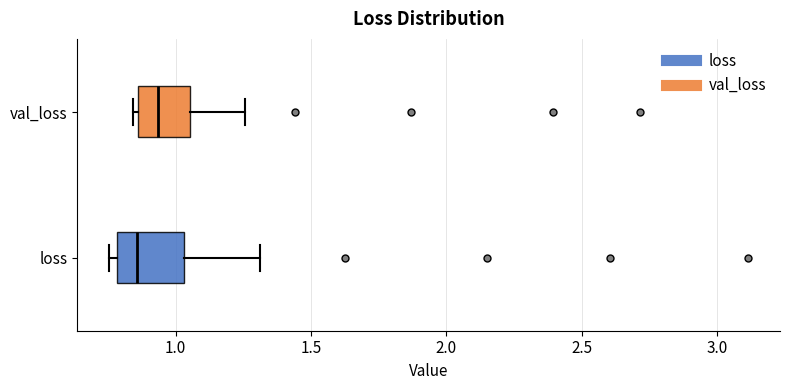

Reading bottom to top, transcribe this box plot: for each box, give where its median line is, the range the box spans, and where its two whiskers end, as read against the x-axis. The values are not printed on the chart, so give them approximately, as read against the axis.

loss: median 0.85, box 0.80 to 1.05, whiskers 0.75 to 1.30
val_loss: median 0.95, box 0.85 to 1.05, whiskers 0.85 (just left of the box's left edge) to 1.25